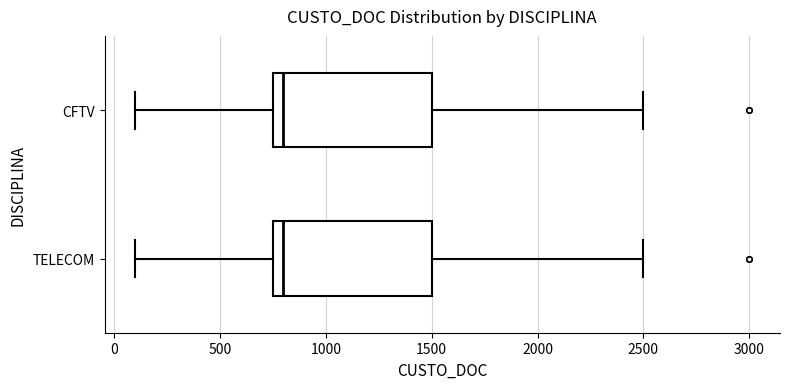

Reading bottom to top, transcribe this box plot: for each box, give where its median line is, the range the box spans, and where its two whiskers end, as read against the x-axis. The values are not printed on the chart, so give them approximately, as read against the axis.

TELECOM: median 800, box 750 to 1500, whiskers 100 to 2500
CFTV: median 800, box 750 to 1500, whiskers 100 to 2500